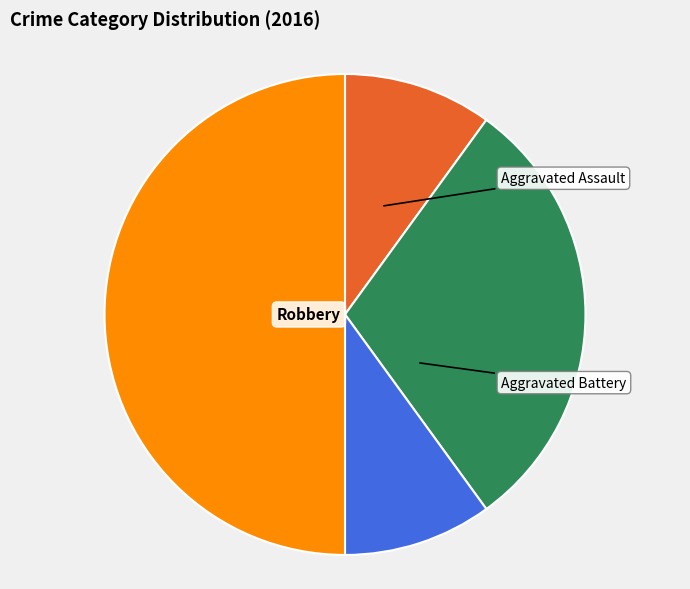

How many slices are in this pie chart?

4